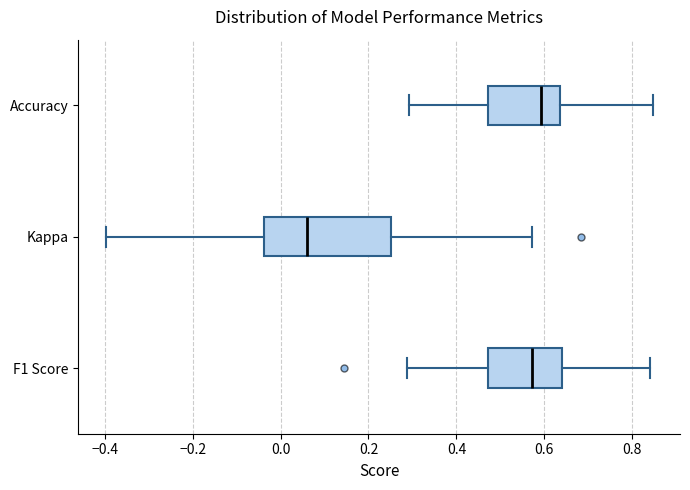

Reading bottom to top, transcribe this box plot: for each box, give where its median line is, the range the box spans, and where its two whiskers end, as read against the x-axis. The values are not printed on the chart, so give them approximately, as read against the axis.

F1 Score: median 0.58, box 0.48 to 0.64, whiskers 0.28 to 0.84
Kappa: median 0.06, box -0.04 to 0.26, whiskers -0.40 to 0.58
Accuracy: median 0.60, box 0.48 to 0.64, whiskers 0.30 to 0.84